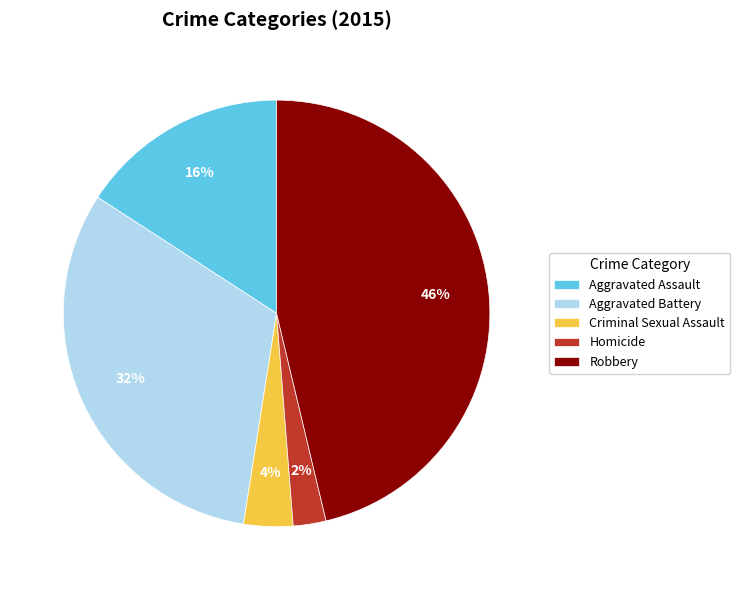

Rank the categories by value from highest to lowest.

Robbery, Aggravated Battery, Aggravated Assault, Criminal Sexual Assault, Homicide